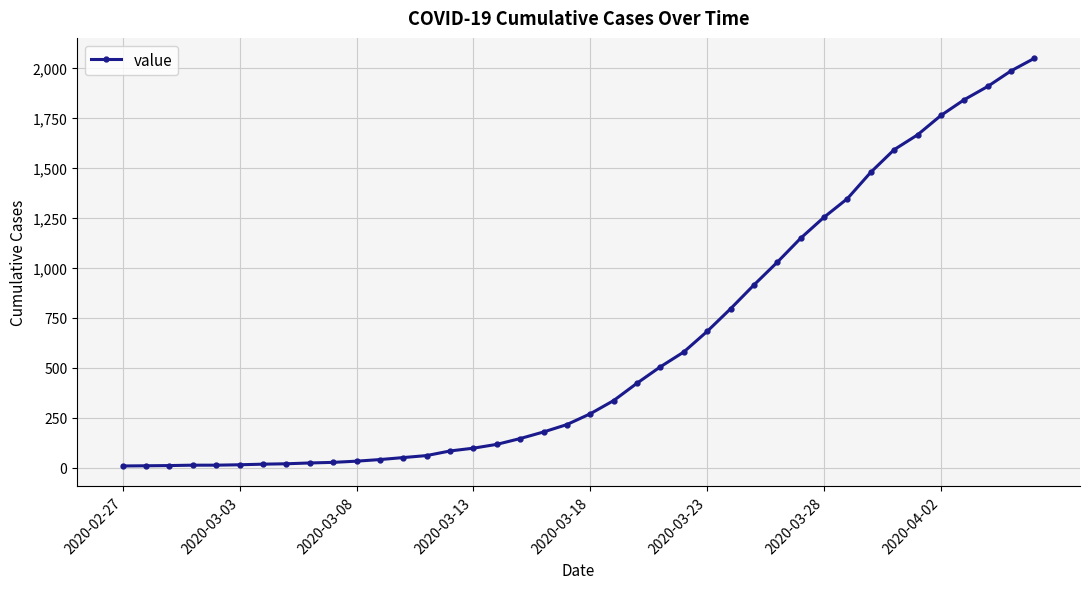

What is the maximum value shown in the chart?

2048